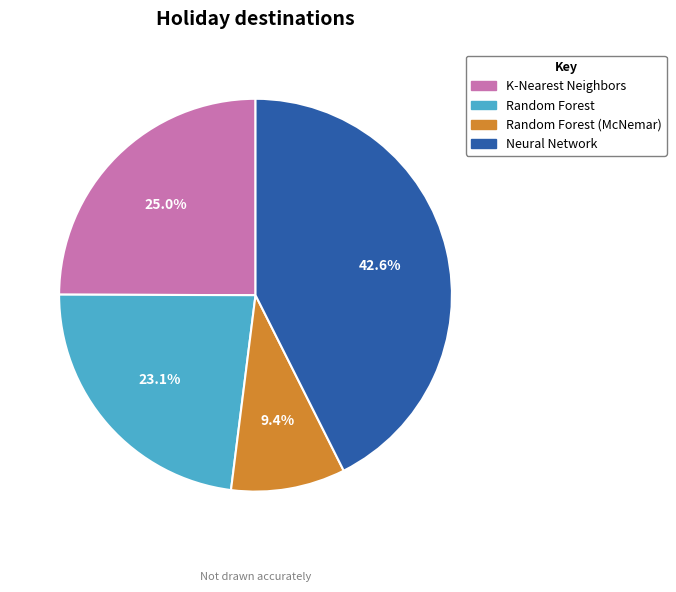

Is there a majority slice in this chart?

No